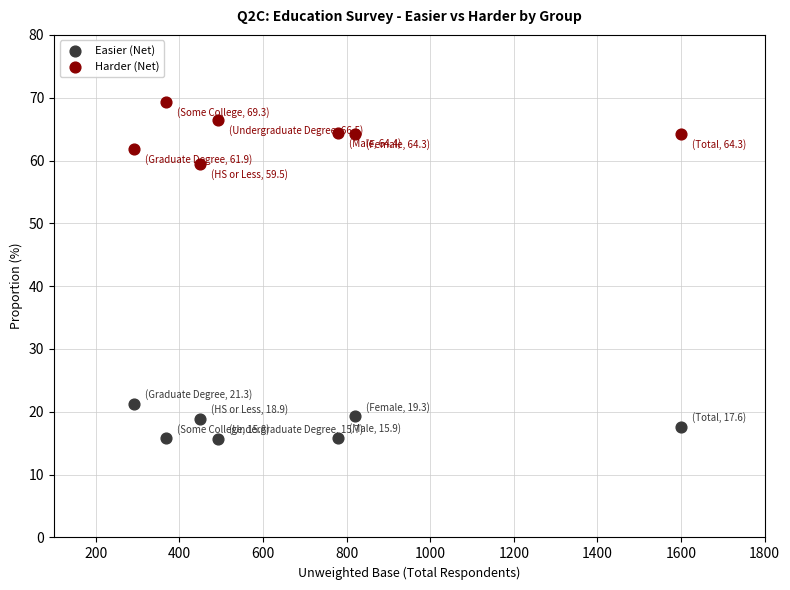

Across all series, what Y value is closest to 42?

59.5